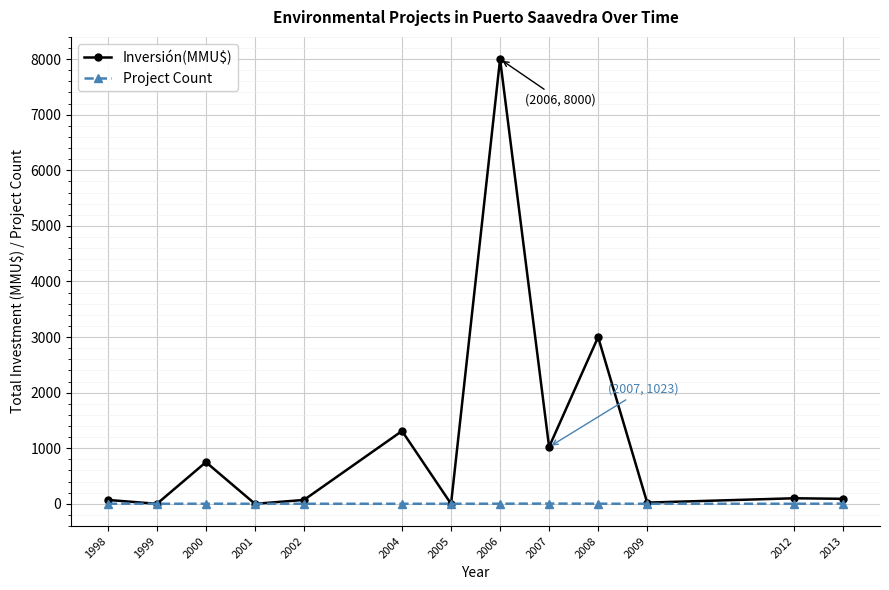

How many series are shown in this chart?

2